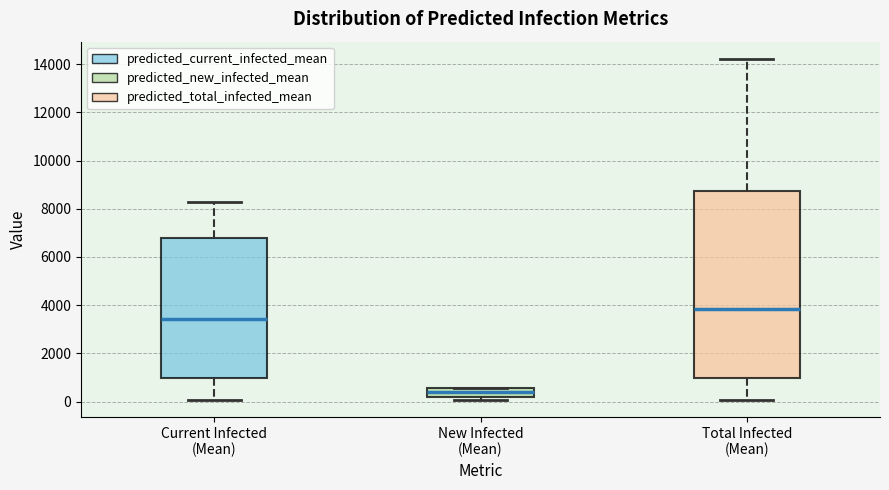

Which box is the tallest, from its lower edge to its upper edge?

Total Infected (Mean)